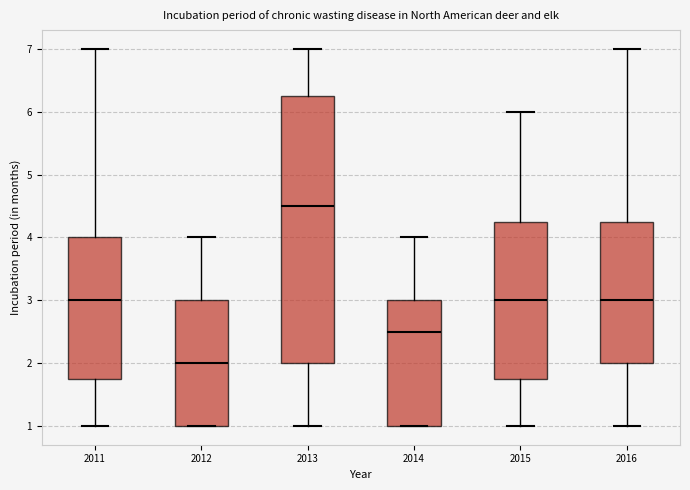

Which box's median line is the highest?

2013